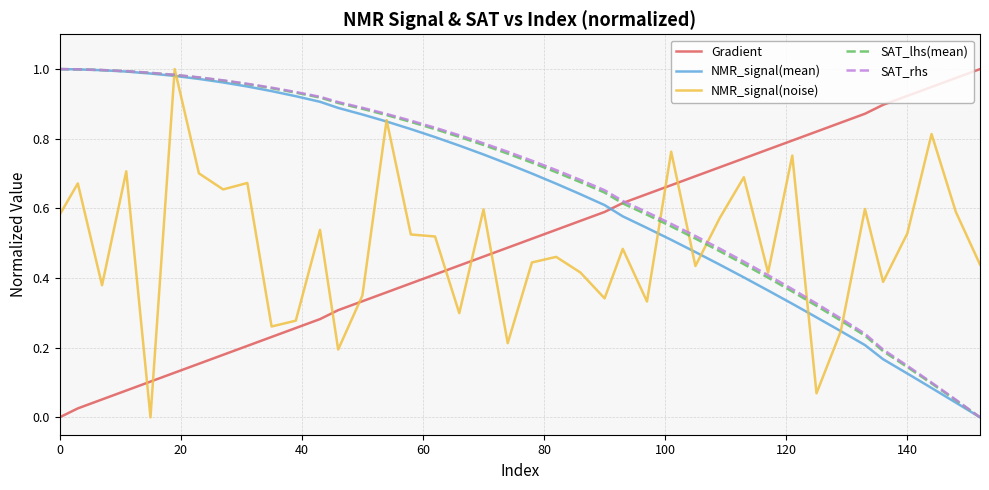

After their last crossing, which series has the higher values: NMR_signal(noise) or SAT_lhs(mean)?

NMR_signal(noise)